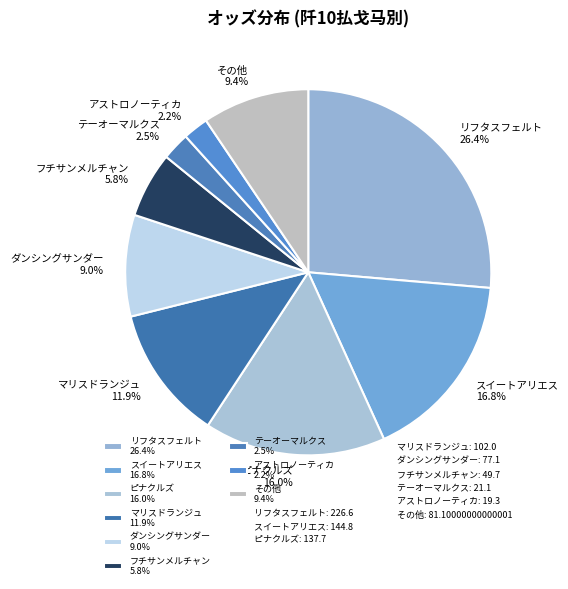

Is there any slice that represents more than half of the pie?

No